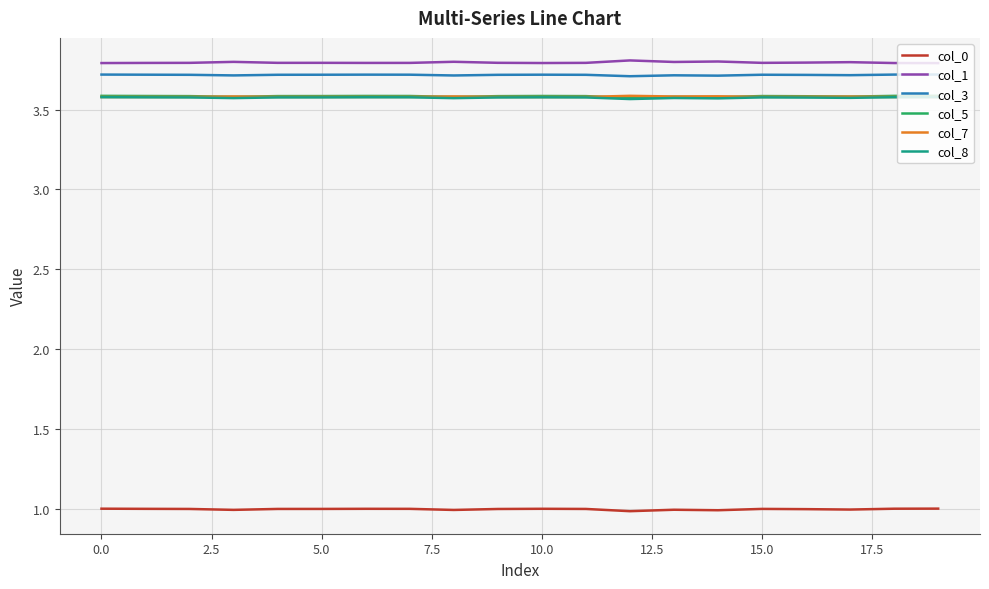

True or false: col_7 and col_1 intersect in this chart.

False